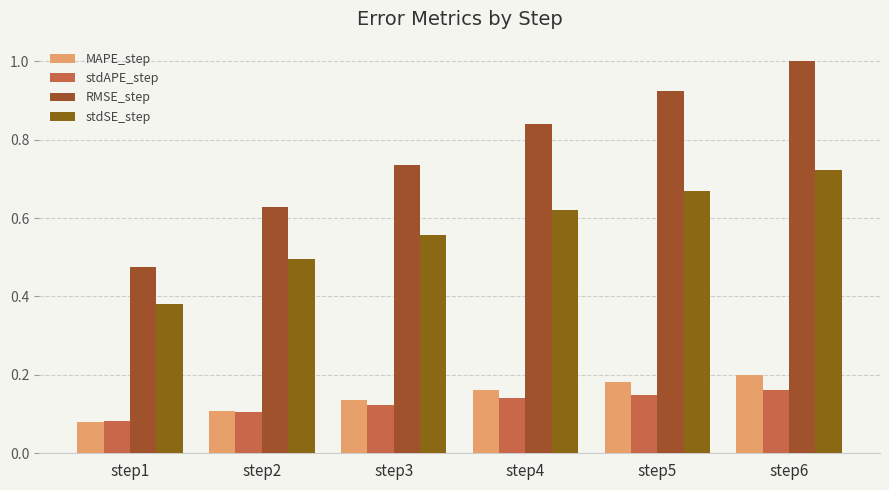

Reading left to right, transcribe all the data shown in this chart.

MAPE_step: 0.1	0.1	0.1	0.2	0.2	0.2
stdAPE_step: 0.1	0.1	0.1	0.1	0.1	0.2
RMSE_step: 0.5	0.6	0.7	0.8	0.9	1.0
stdSE_step: 0.4	0.5	0.6	0.6	0.7	0.7